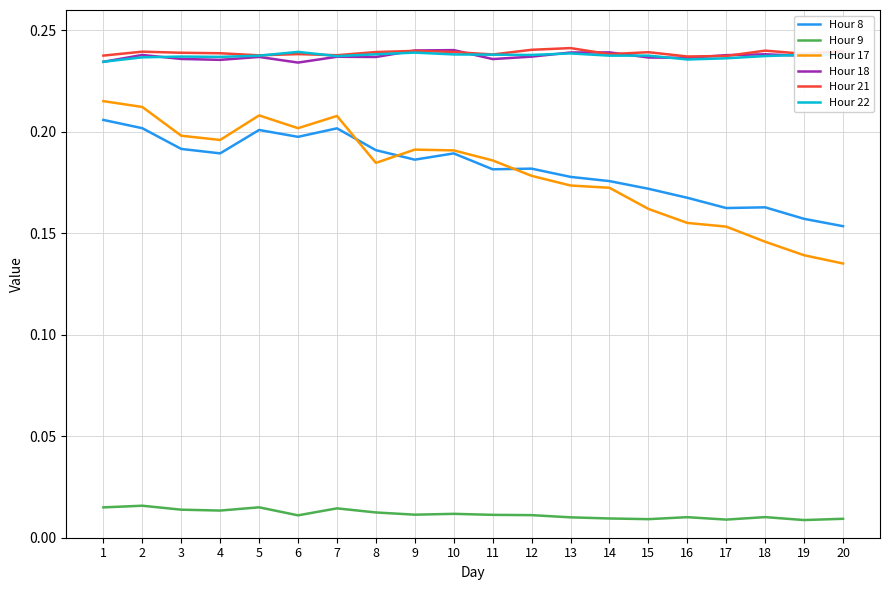

The Hour 18 series shows 0.2 at 1. True or false?

True